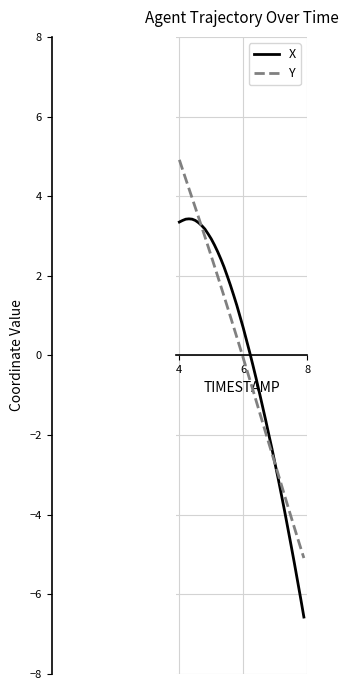

What is the lowest value of the X series?

-6.6